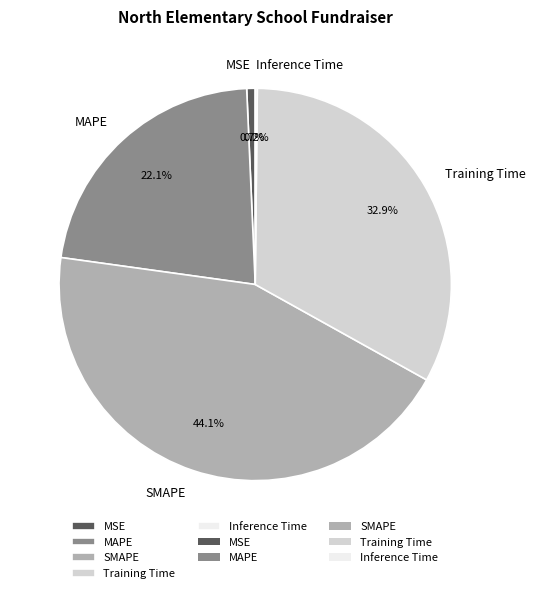

How much of the chart is everything except Training Time?

67.1%